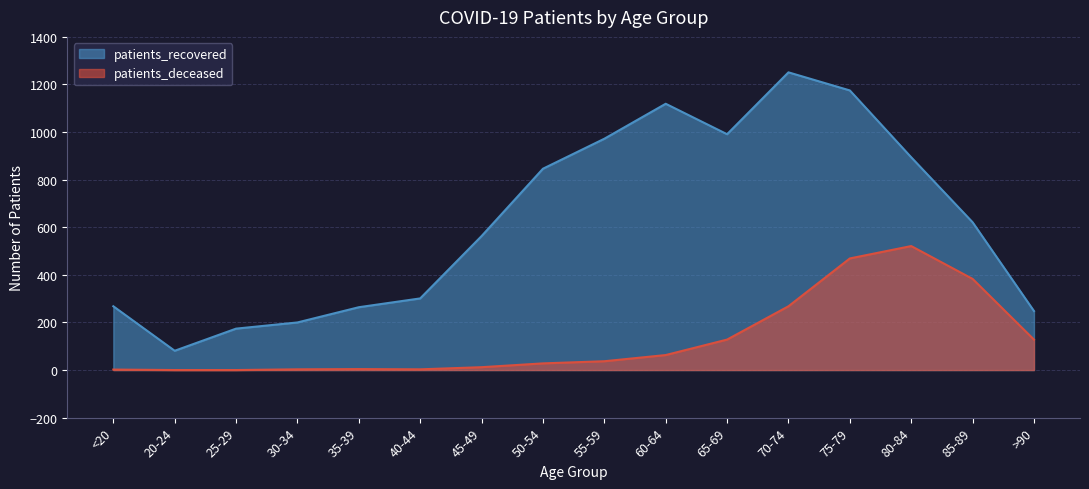

The value of patients_recovered at 70-74 is 690. True or false?

False